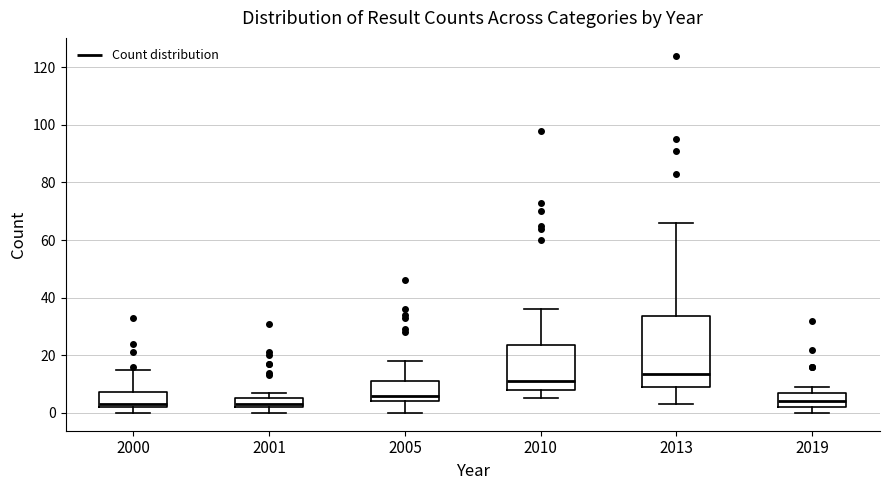

Reading left to right, transcribe this box plot: for each box, give where its median line is, the range the box spans, and where its two whiskers end, as read against the y-axis. The values are not printed on the chart, so give them approximately, as read against the axis.

2000: median 4, box 2 to 8, whiskers 0 to 16
2001: median 4, box 2 to 6, whiskers 0 to 8
2005: median 6, box 4 to 12, whiskers 0 to 18
2010: median 12, box 8 to 24, whiskers 6 to 36
2013: median 14, box 10 to 34, whiskers 4 to 66
2019: median 4, box 2 to 8, whiskers 0 to 10